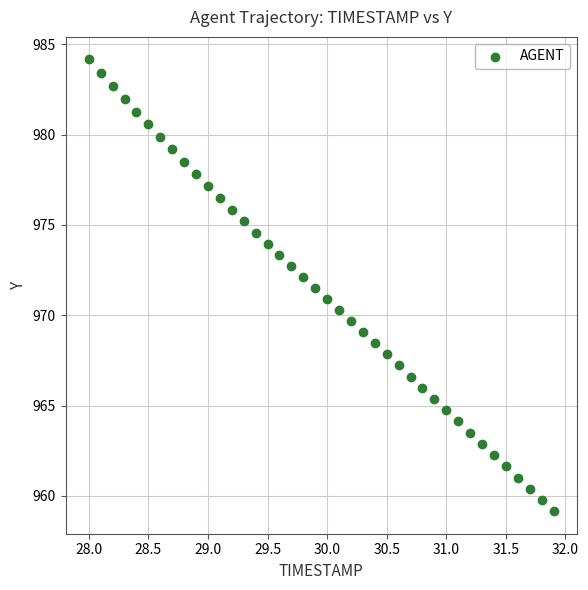

What is the range of X values (max minus min)?

3.9